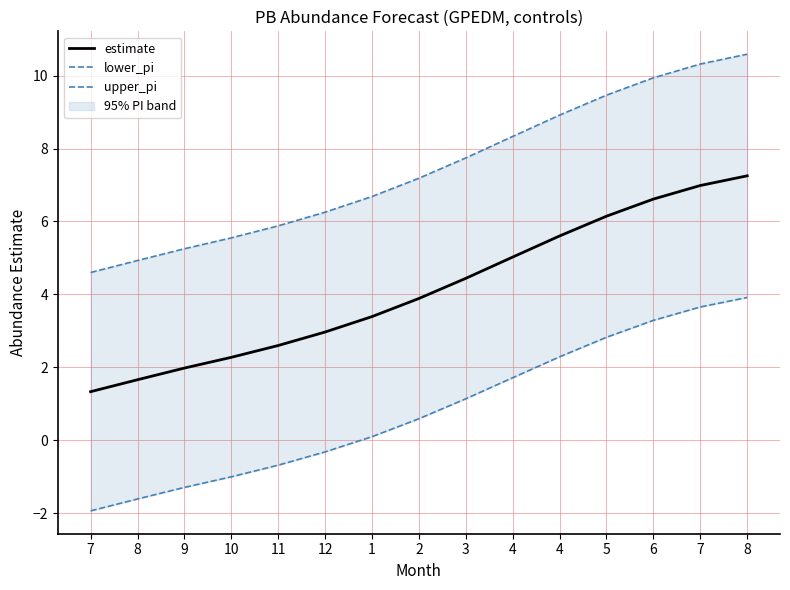

How many categories are shown in the chart?

15